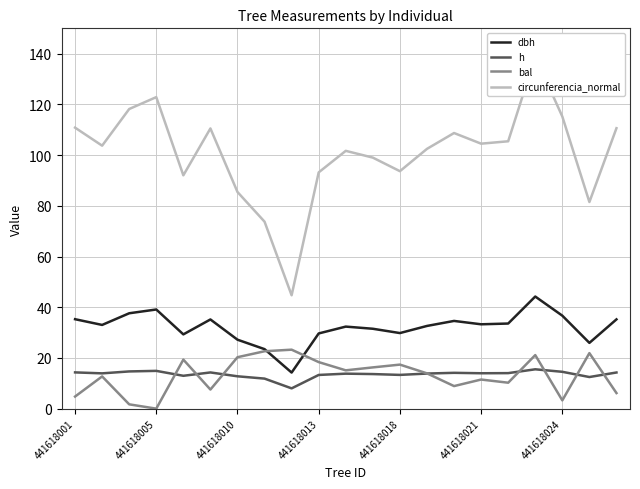

How many times do h and bal cross each other?

8